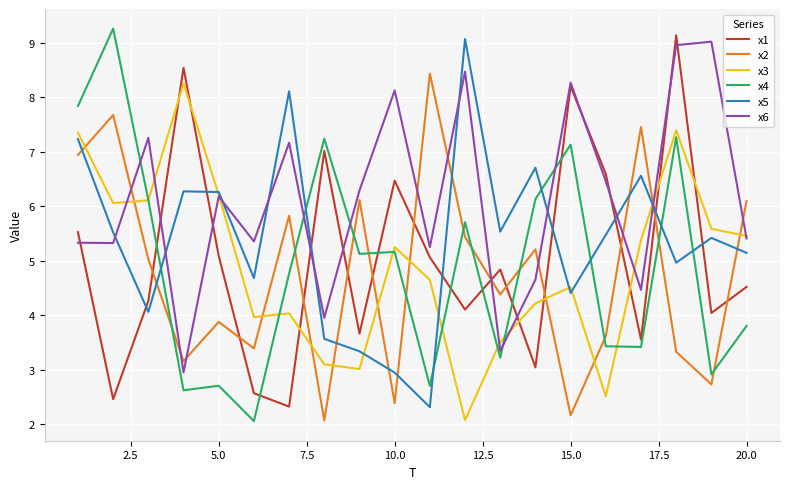

What is the maximum value for x2?

8.4